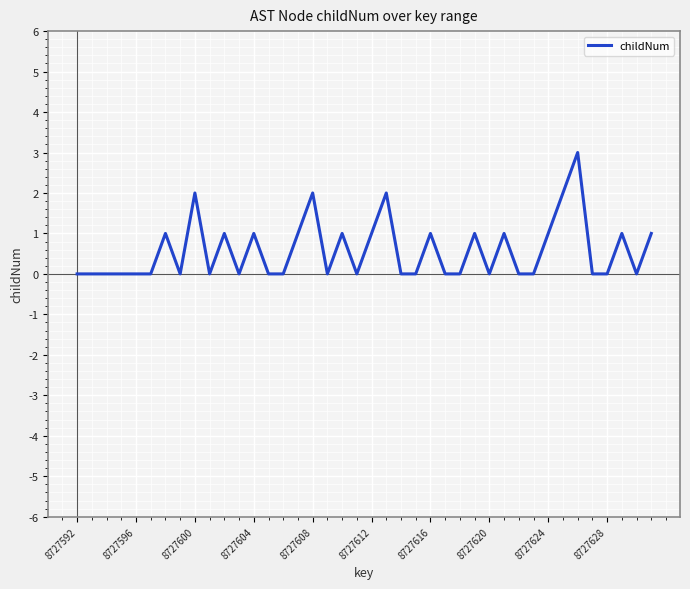

What is the difference between the second highest and minimum values?

2